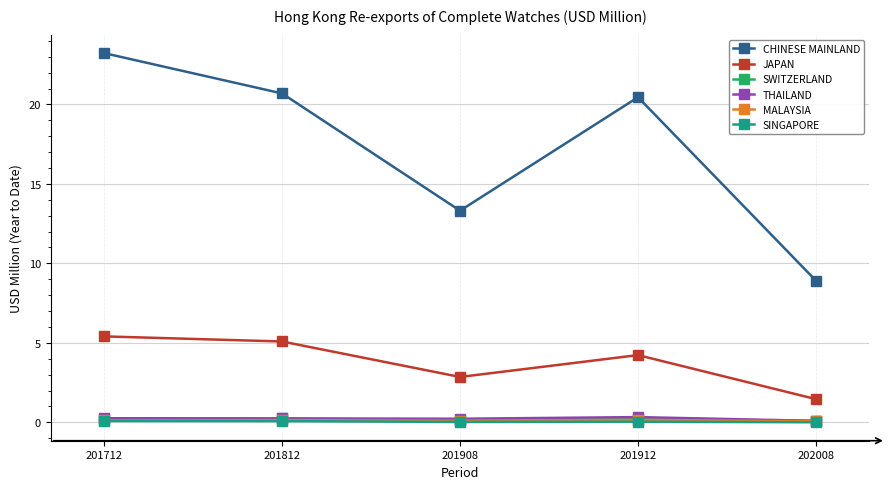

At how many categories does at least one series exceed 2?

5